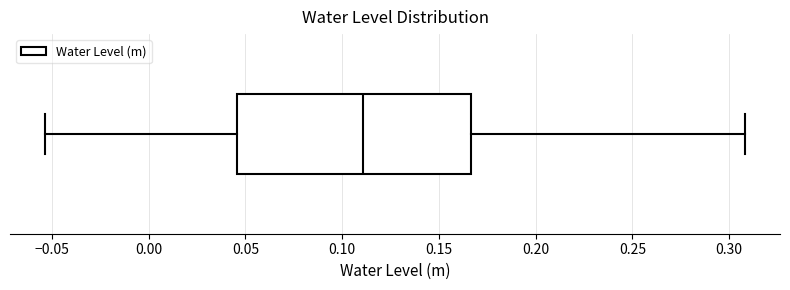

Read this box plot against the x-axis: the position of the median line, the range covered by the box, and the ends of both whiskers. The values are not printed on the chart, so give them approximately, as read against the axis.

median 0.110, box 0.045 to 0.165, whiskers -0.055 to 0.310